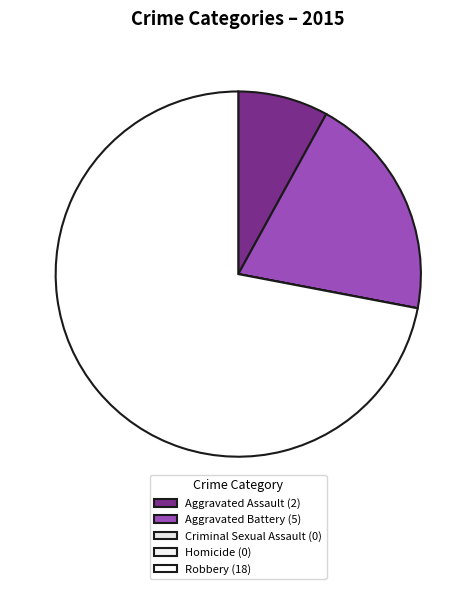

What is the largest slice in the pie chart?

Robbery